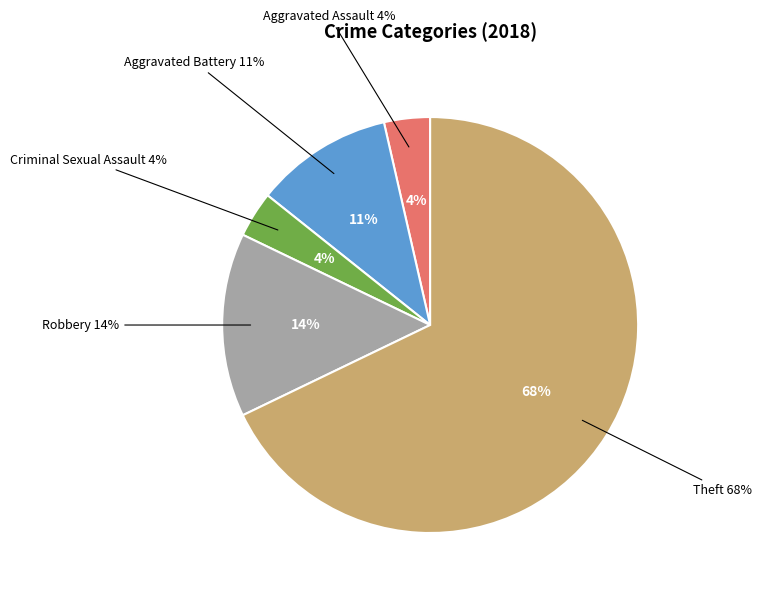

Is Theft the majority of the pie?

Yes